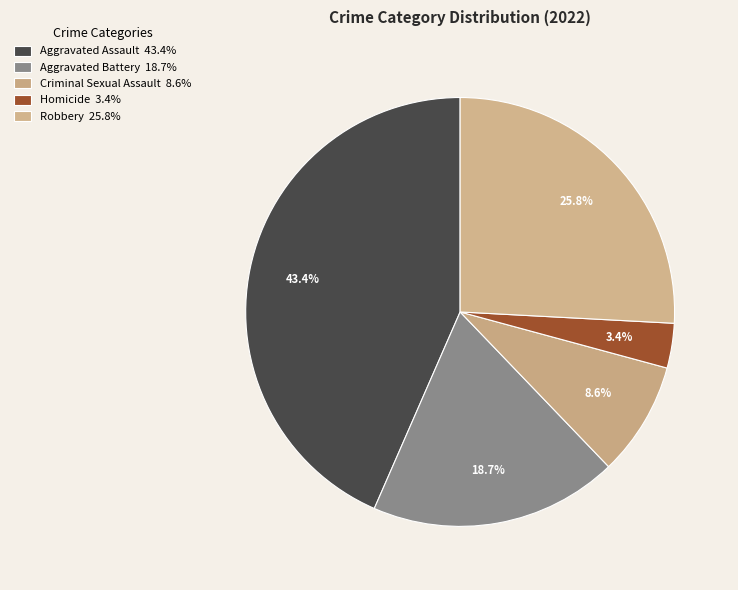

How many segments does this pie chart have?

5